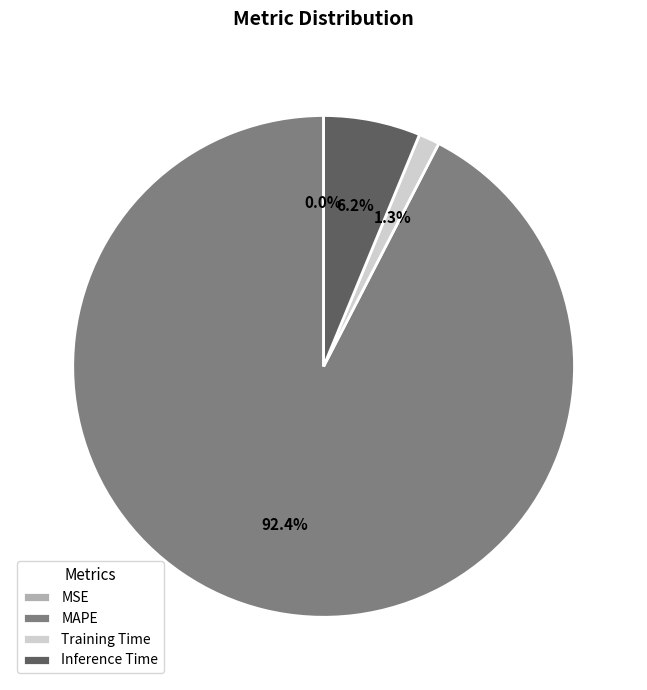

Is the sum of Training Time and MAPE greater than half?

Yes